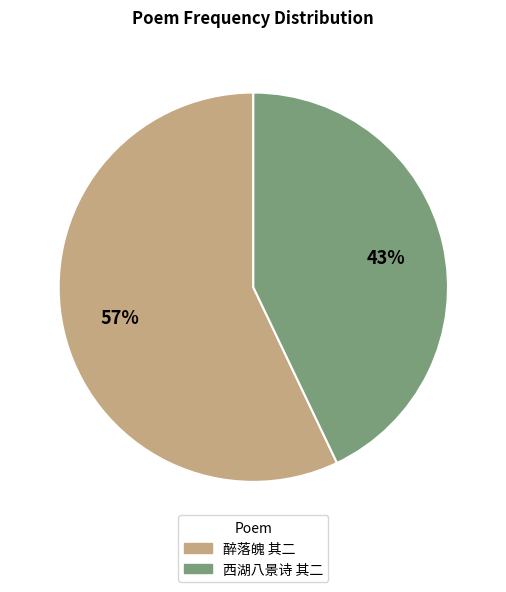

To the nearest percent, what is the average slice percentage?

50%